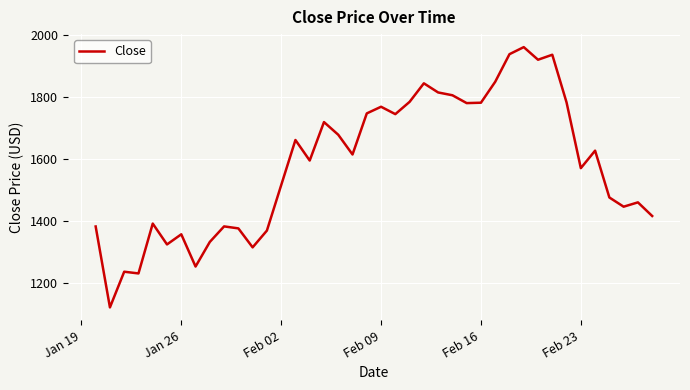

What is the minimum value shown in the chart?

1121.6